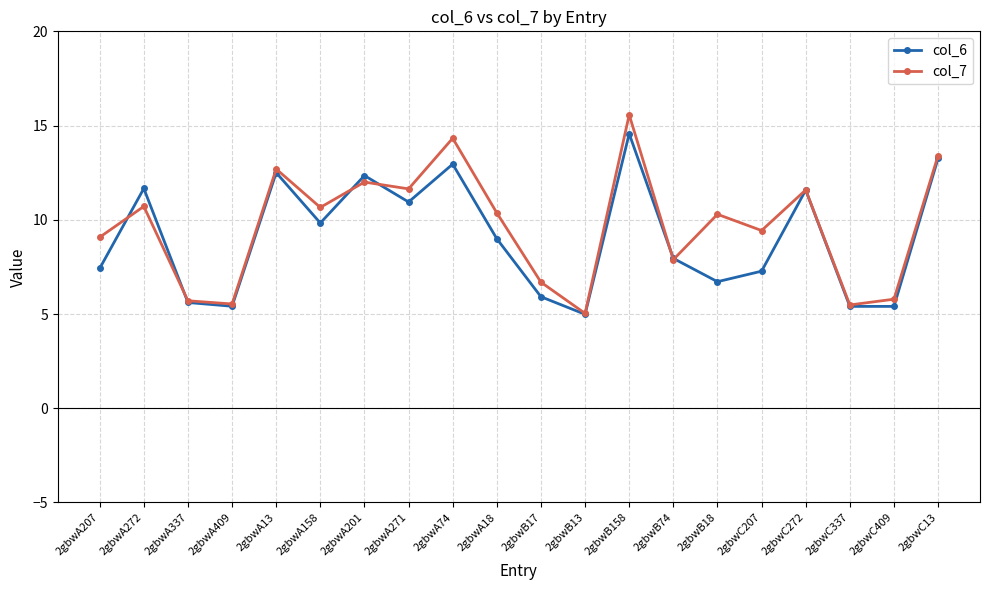

Rank the series by their maximum value, from highest to lowest.

col_7, col_6